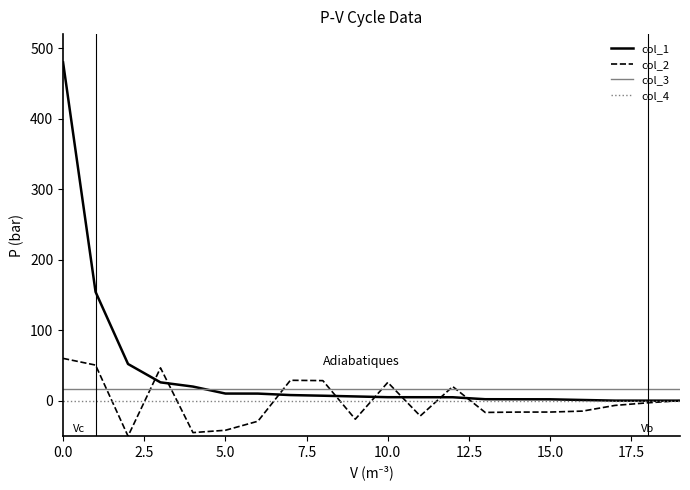

What is the smallest value displayed?

-50.3